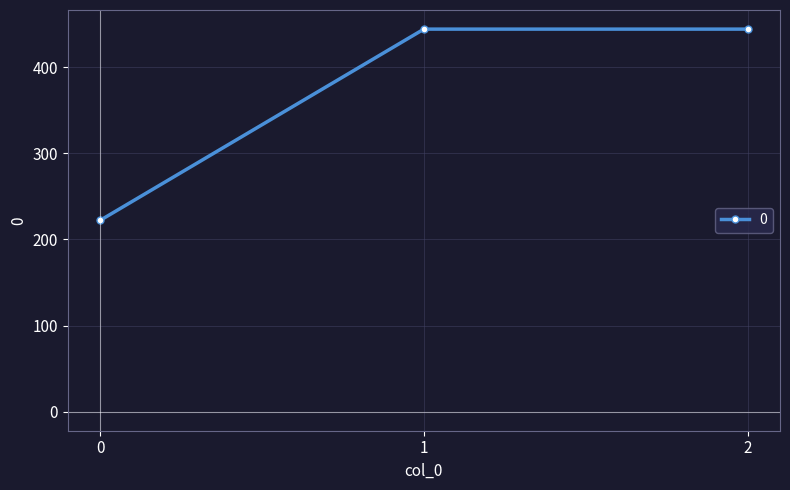

Approximately how many times larger is the value at 0 compared to 2?

0.5